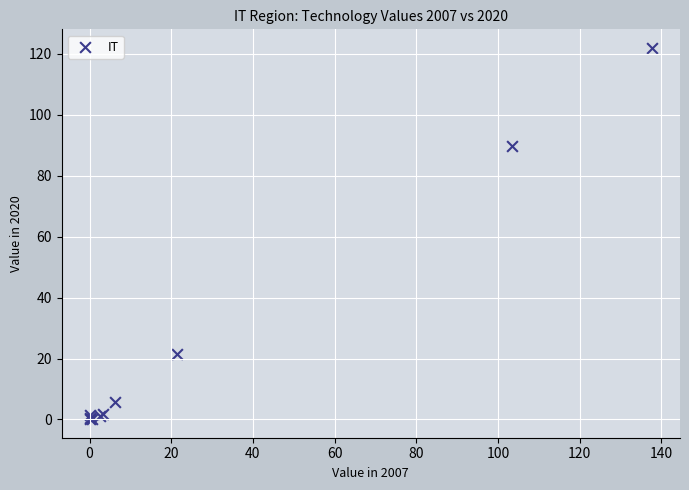

What Y value in the scatter plot is closest to 61?

89.8